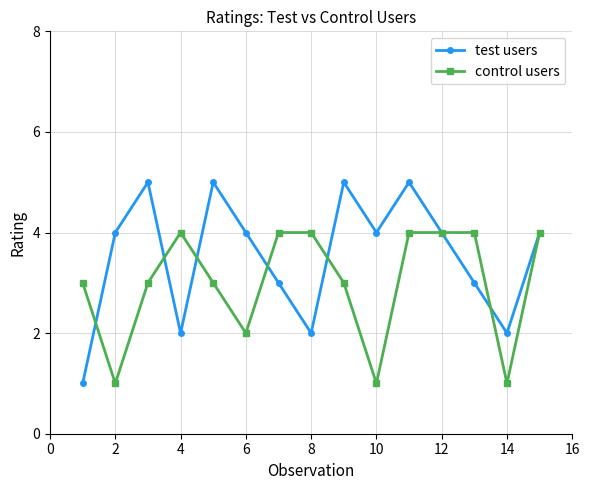

What is the value of the control users point at the 10th from the left?

1